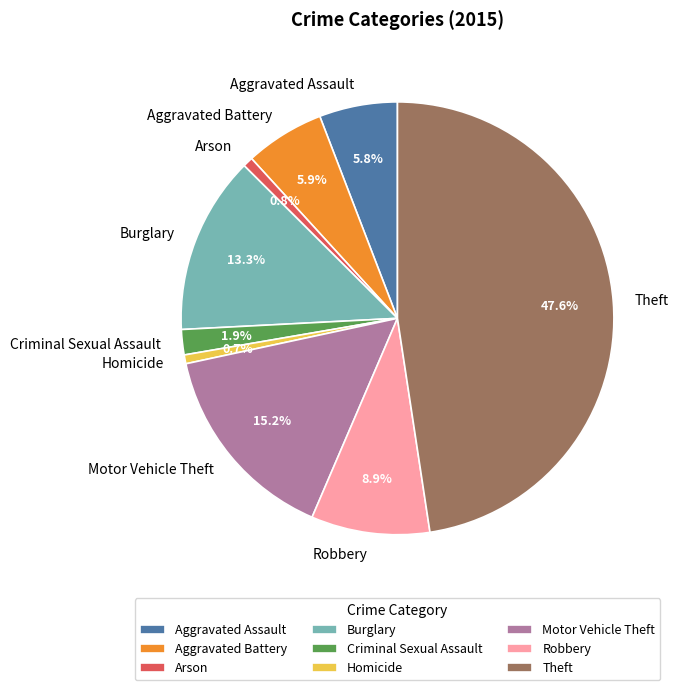

Does Criminal Sexual Assault represent more than half of the total?

No